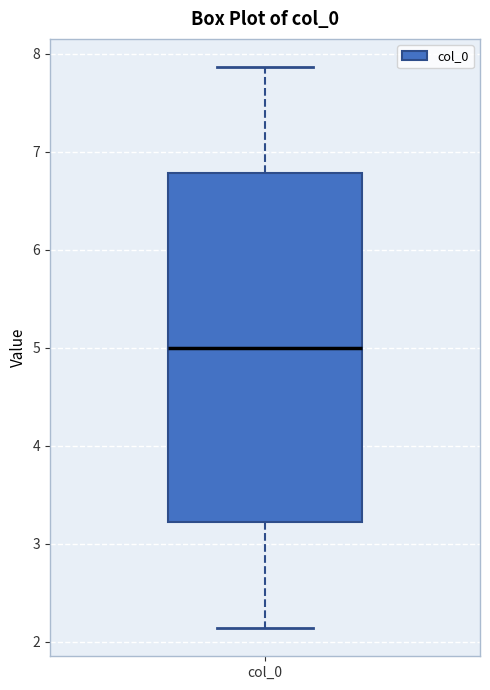

Where does the lower whisker of the box for col_0 end on the y-axis? The values are not printed on the chart, so give them approximately, as read against the axis.

2.1